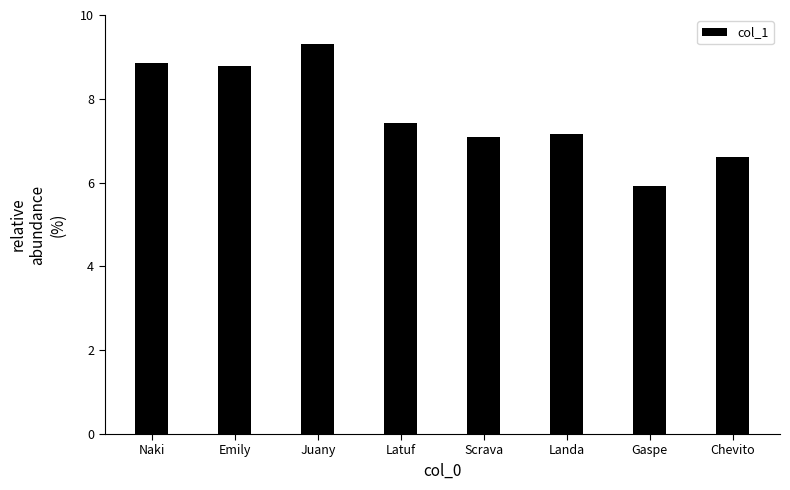

How many values exceed 7?

6